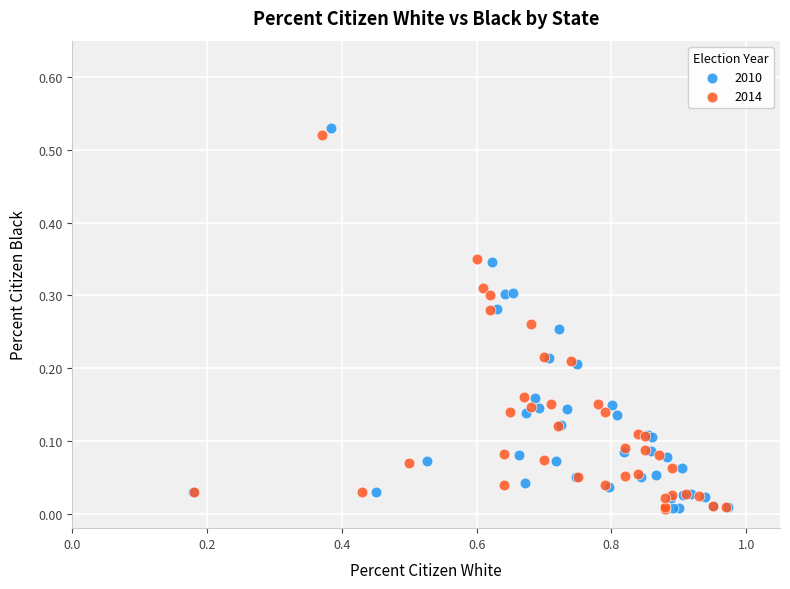

Which series contains the highest Y value?

2010